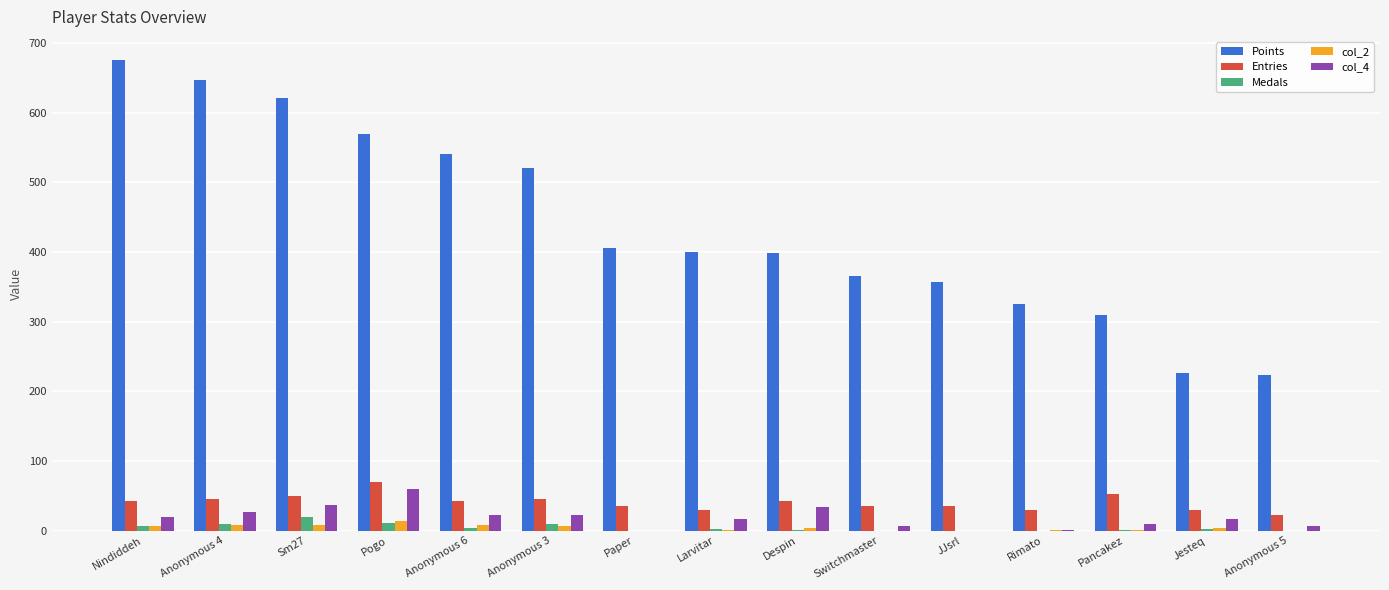

Which series has the largest total across all categories?

Points